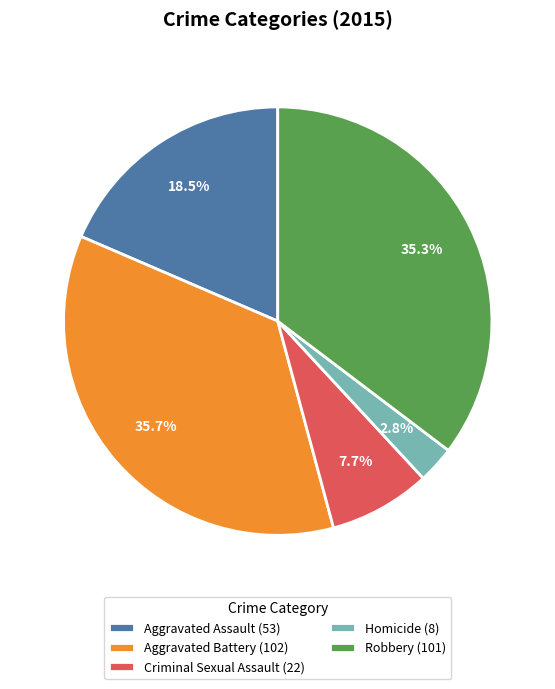

What is the smallest slice in the pie chart?

Homicide